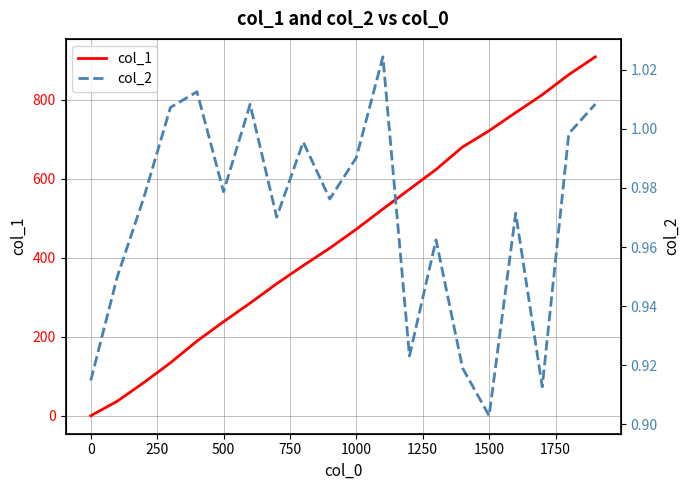

The value of col_1 at 0 is -508. True or false?

False